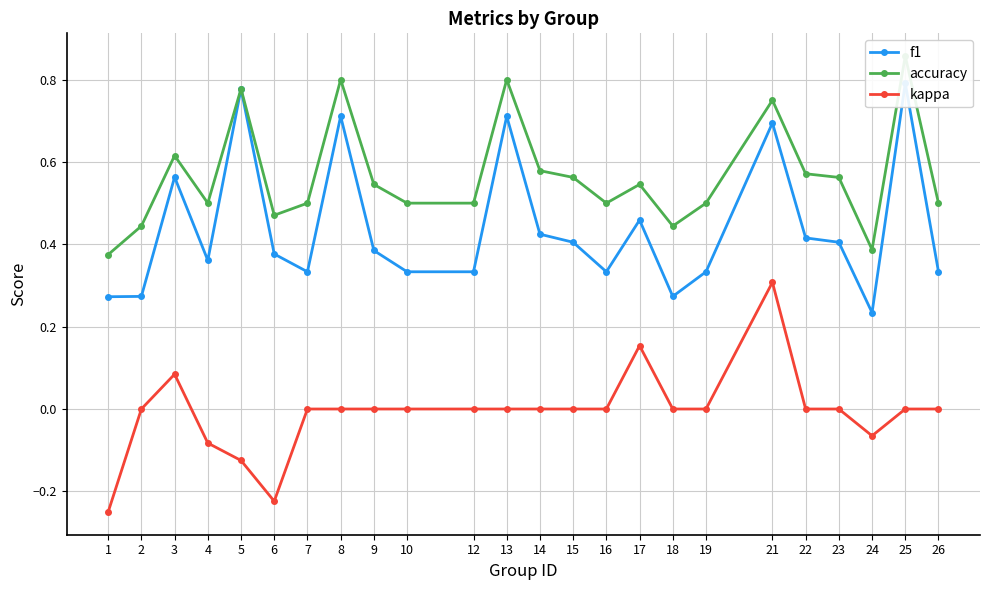

In kappa, how many points are lower than both neighbors (excluding endpoints)?

2